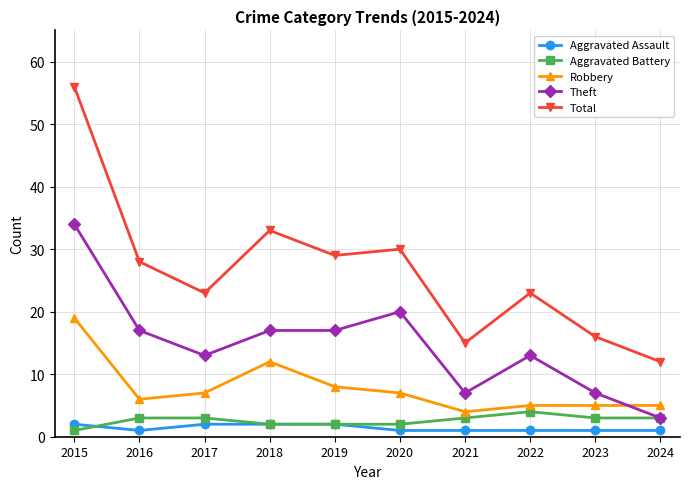

Is it true that Theft equals 46 at 2015?

False